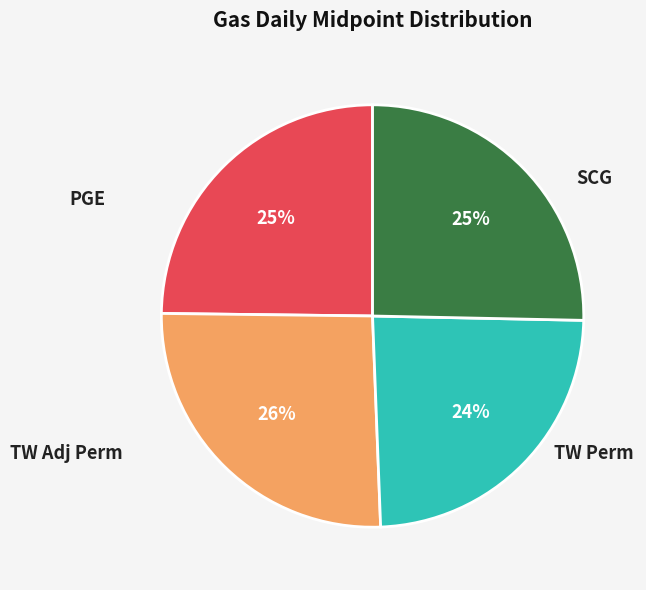

Is there any slice that represents more than half of the pie?

No